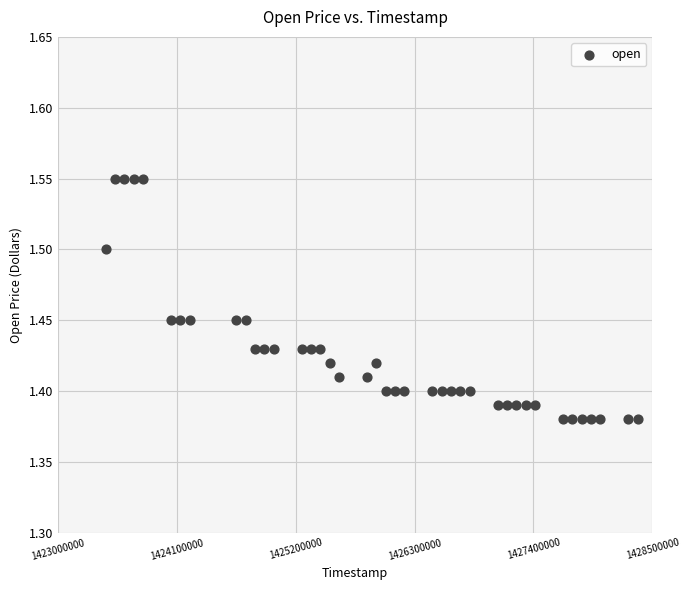

What is the range of X values (max minus min)?

4924800.0